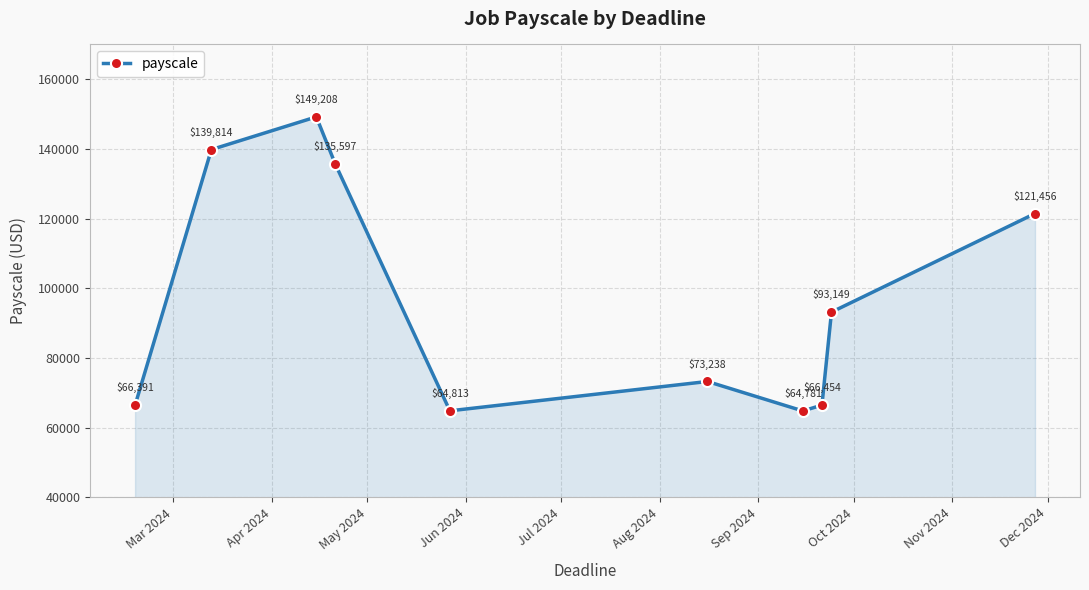

What is the value of the 5th point from the left?

64813